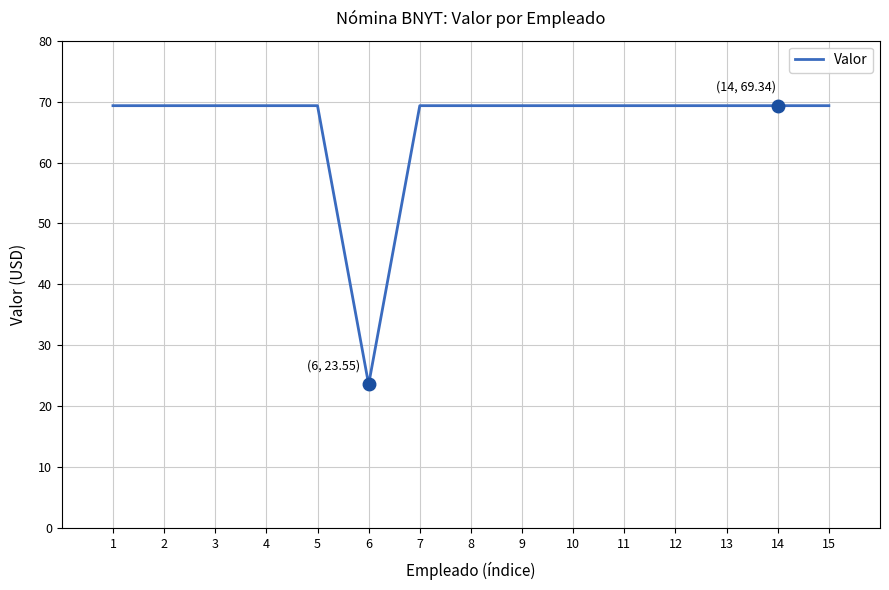

Is it true that the value at 8 is 43.9?

False